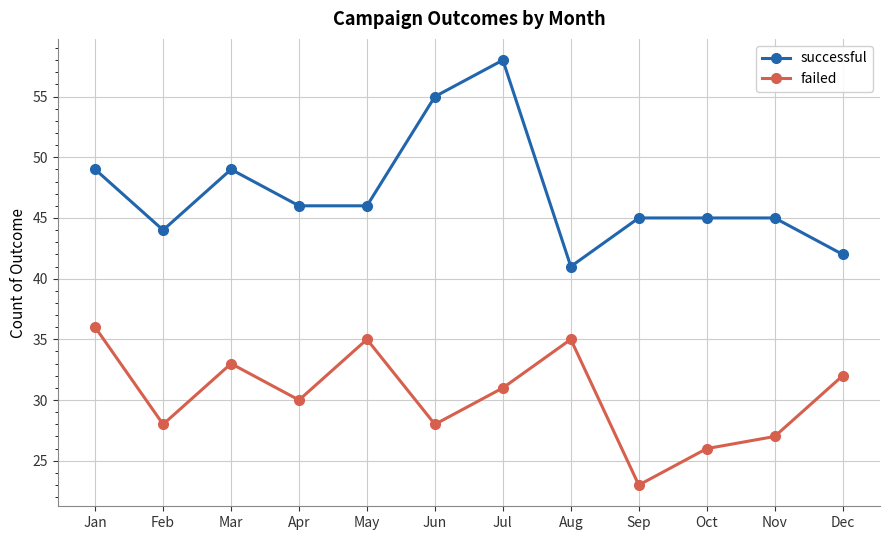

Is it true that failed equals 26 at Oct?

True